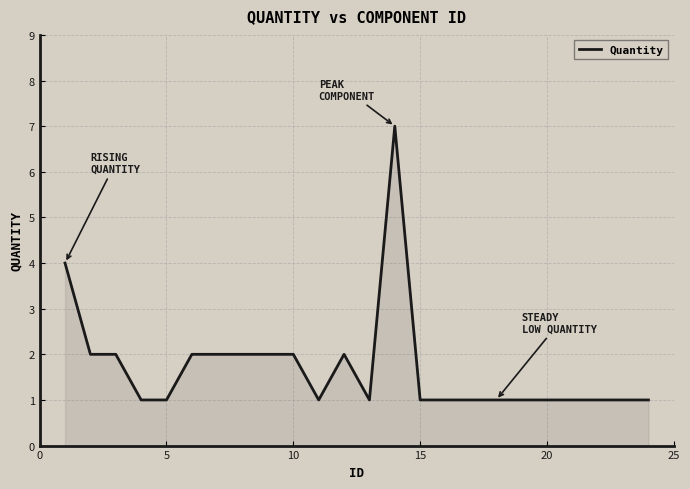

What is the maximum value shown in the chart?

7